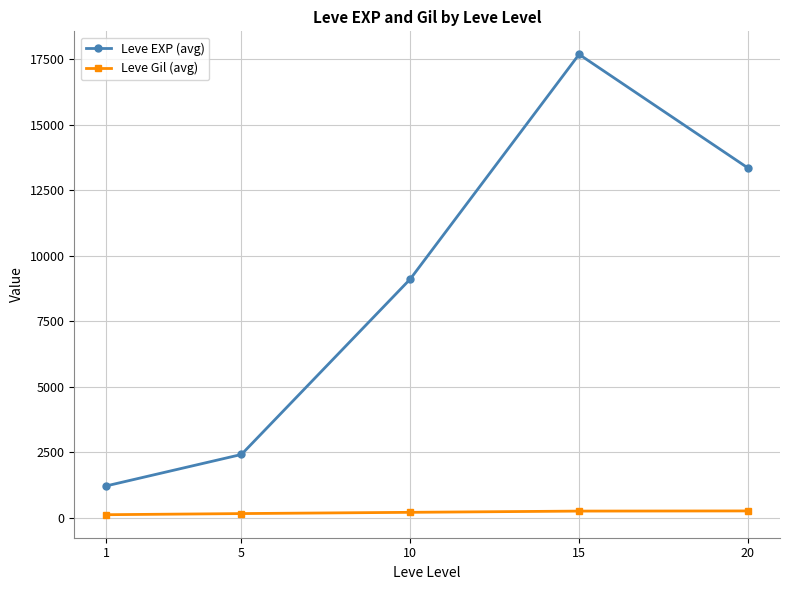

True or false: Leve EXP (avg) and Leve Gil (avg) intersect in this chart.

False